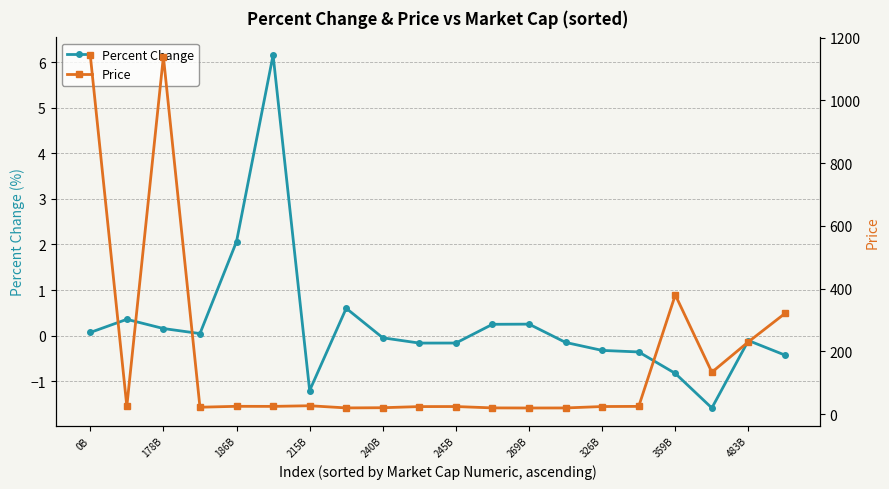

True or false: Percent Change has more than 2 interior local peaks.

True